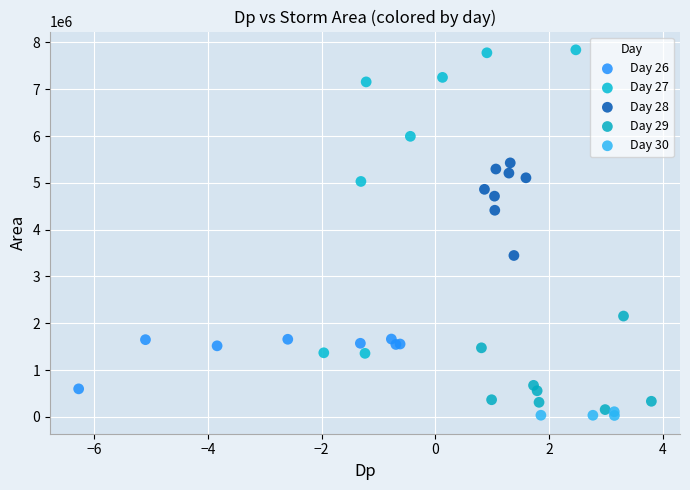

Which series has the widest spread of Y values?

Day 27